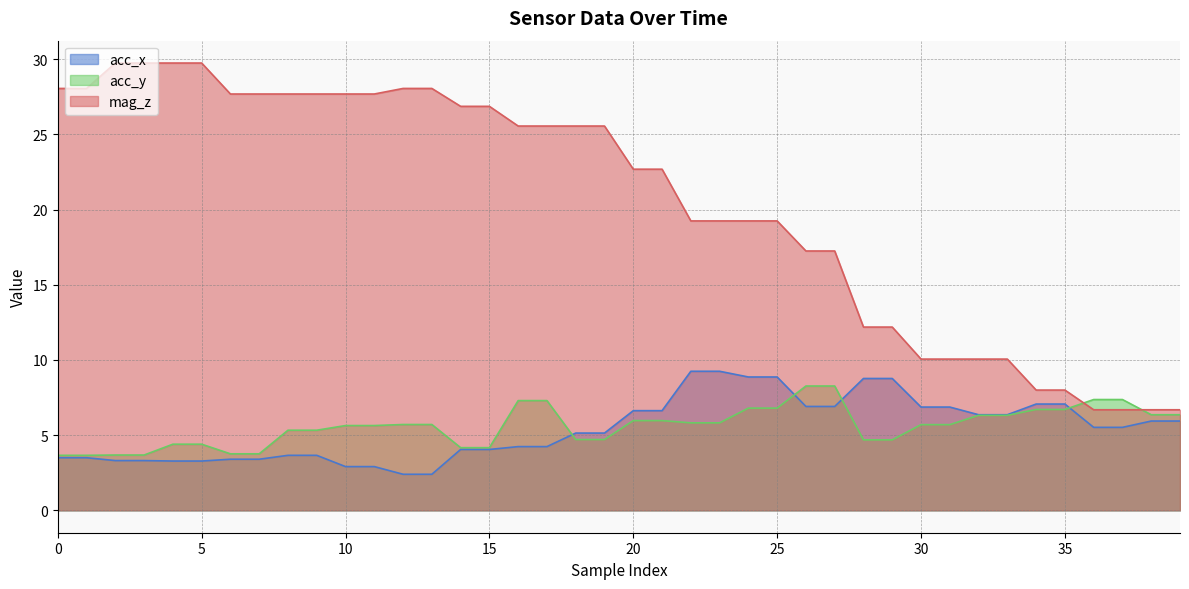

What is the total value across all series at 35?

21.8